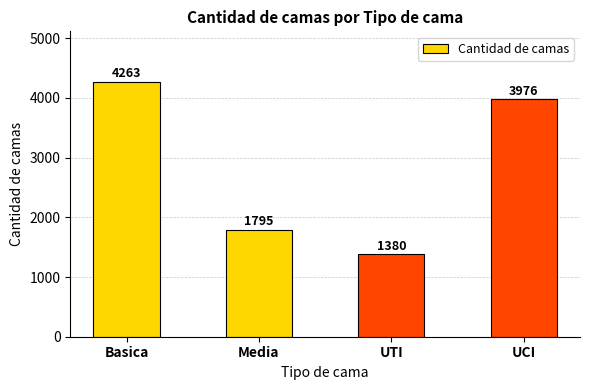

What is the sum of all values?

11414